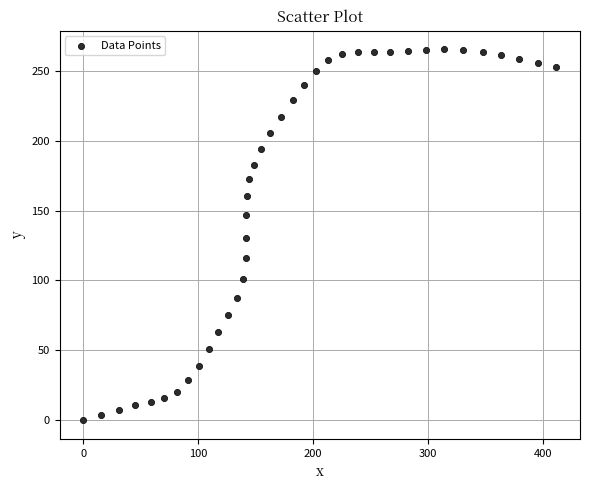

What is the range of X values (max minus min)?

412.0